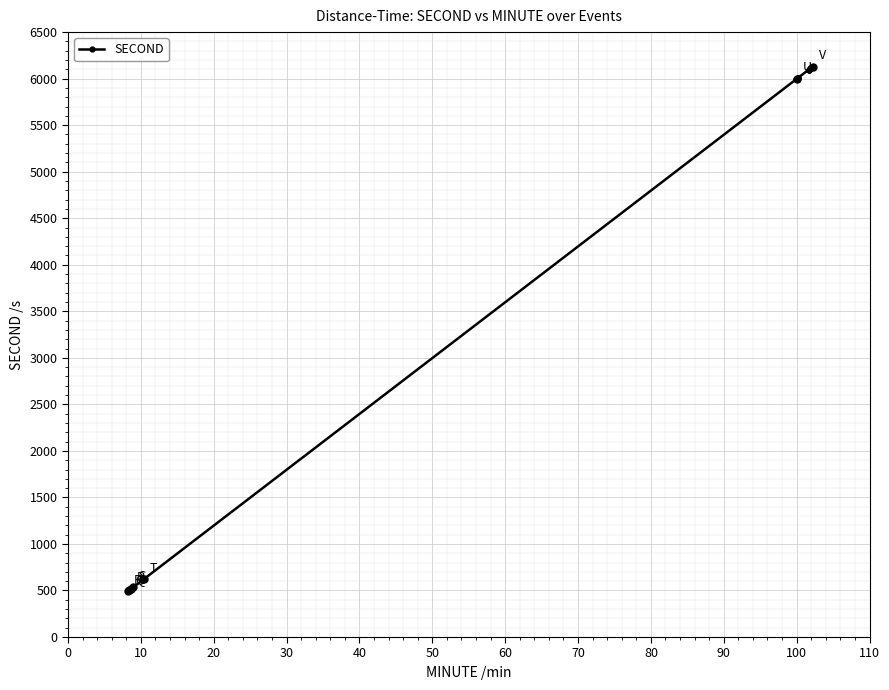

True or false: there are more than 0 points higher than both neighbors.

True